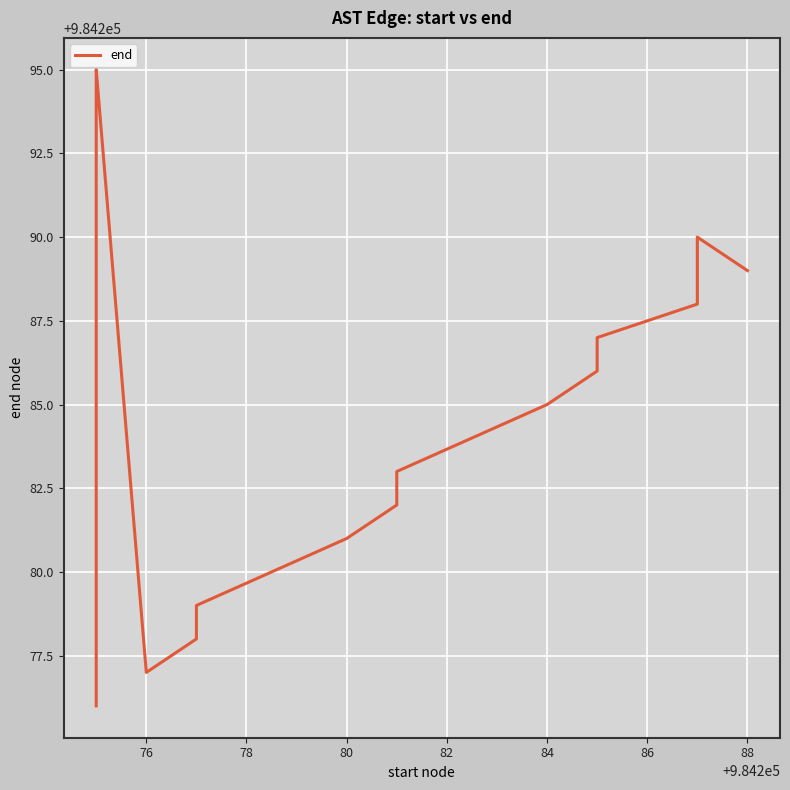

What is the average value?

984286